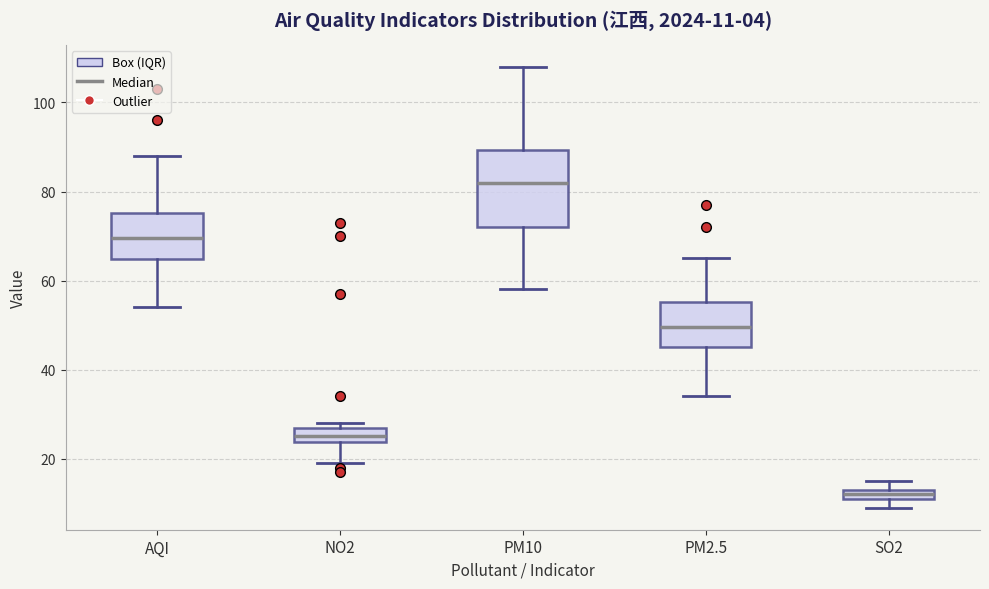

Which box is the tallest, from its lower edge to its upper edge?

PM10